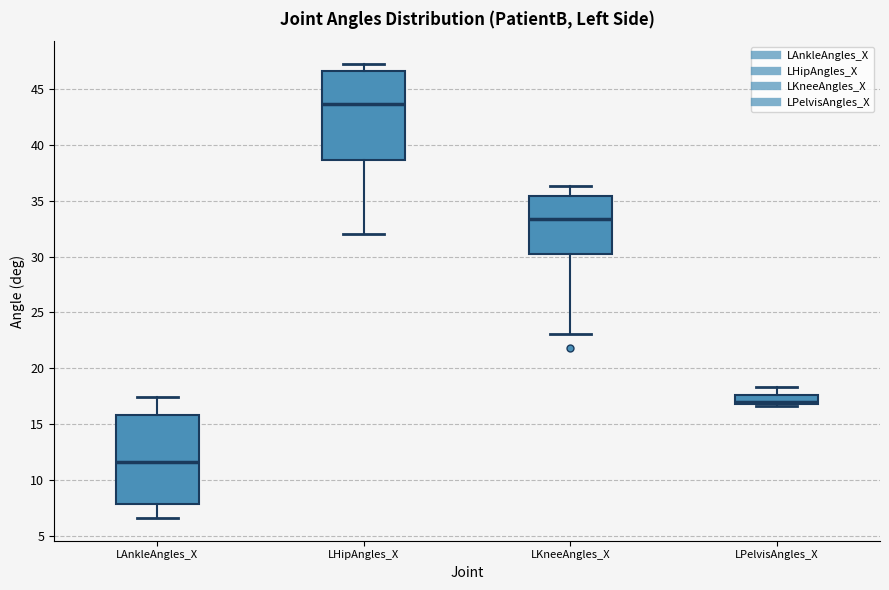

Which box has the highest median line?

LHipAngles_X